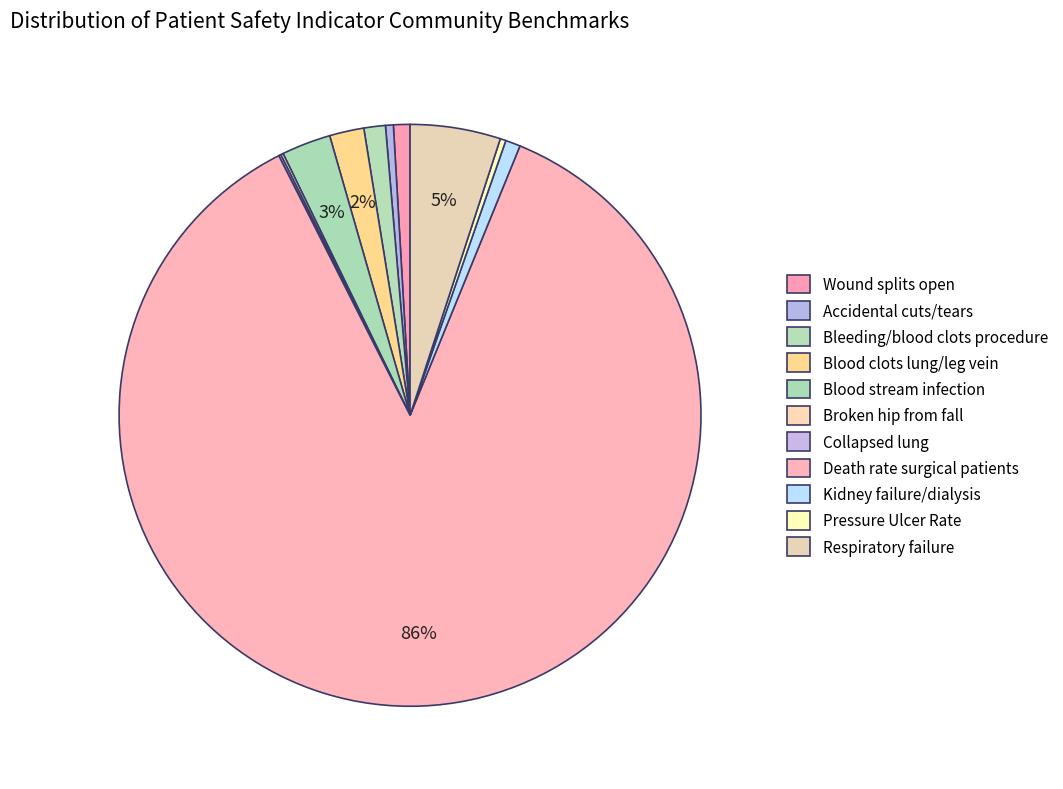

How many slices are in this pie chart?

11